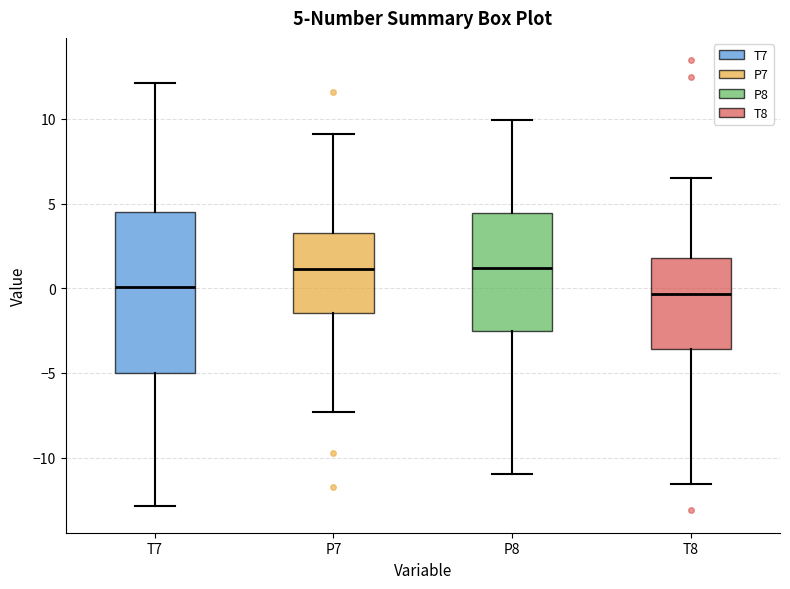

Comparing the boxes themselves (not the whiskers), which one is the tallest?

T7